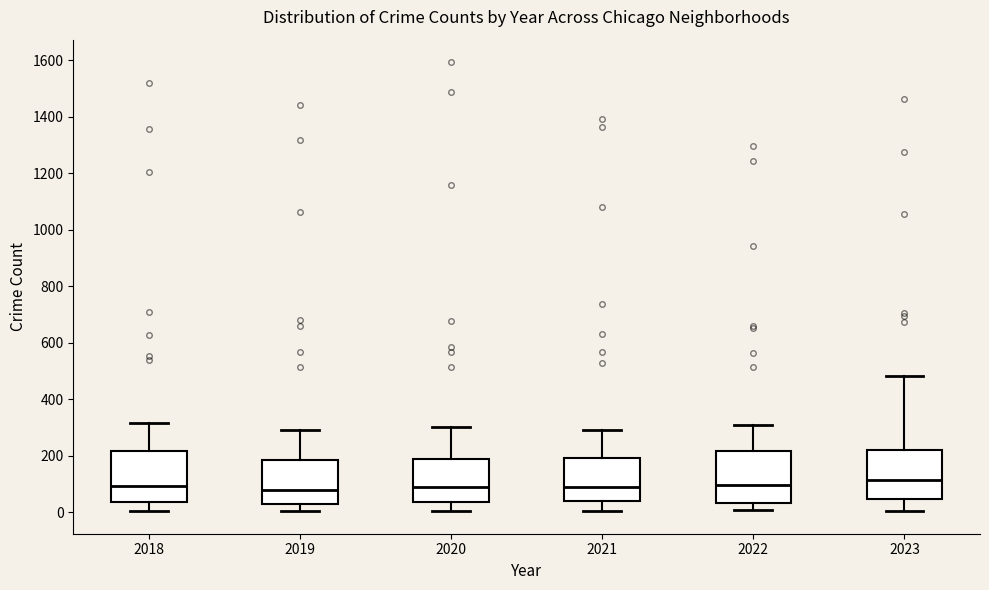

Reading left to right, read every box against the y-axis: the position of its median line, the range the box covers, and the ends of its whiskers. The values are not printed on the chart, so give them approximately, as read against the axis.

2018: median 100, box 40 to 220, whiskers 0 to 320
2019: median 80, box 20 to 180, whiskers 0 to 300
2020: median 100, box 40 to 200, whiskers 0 to 300
2021: median 100, box 40 to 200, whiskers 0 to 300
2022: median 100, box 40 to 220, whiskers 20 to 300
2023: median 120, box 40 to 220, whiskers 0 to 480